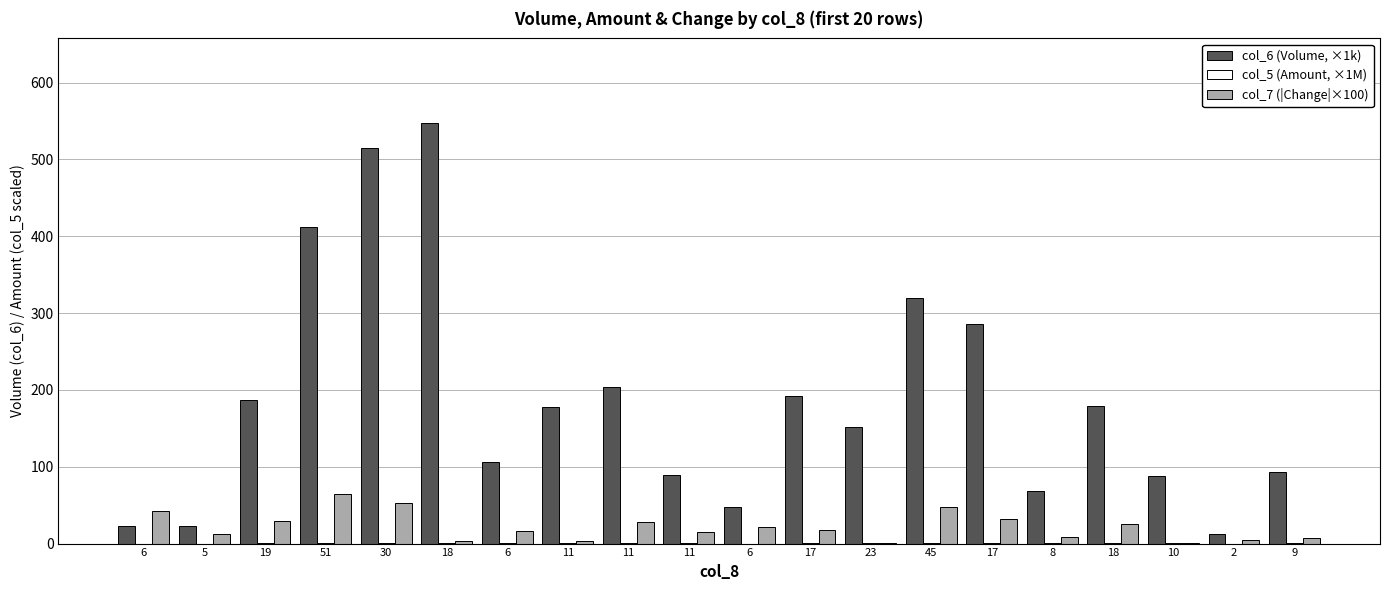

What is the spread (max minus min) of values at 17?

191.6